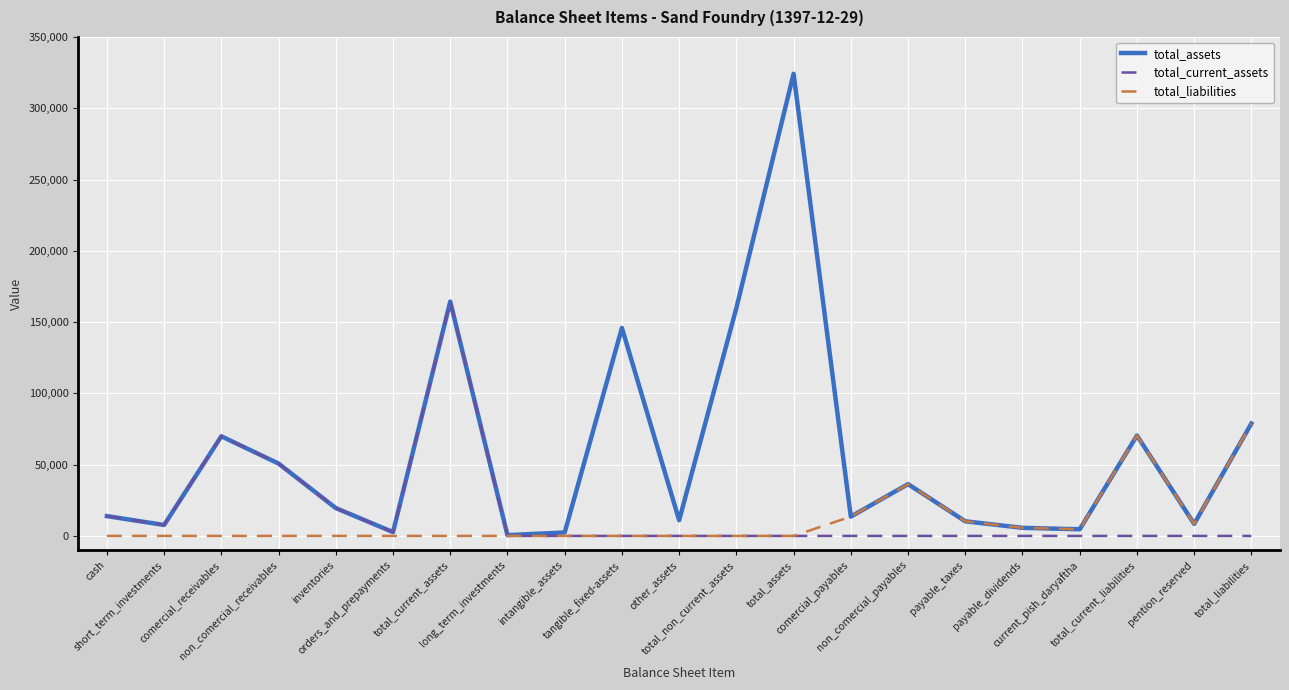

What is the maximum value shown in the chart?

324194